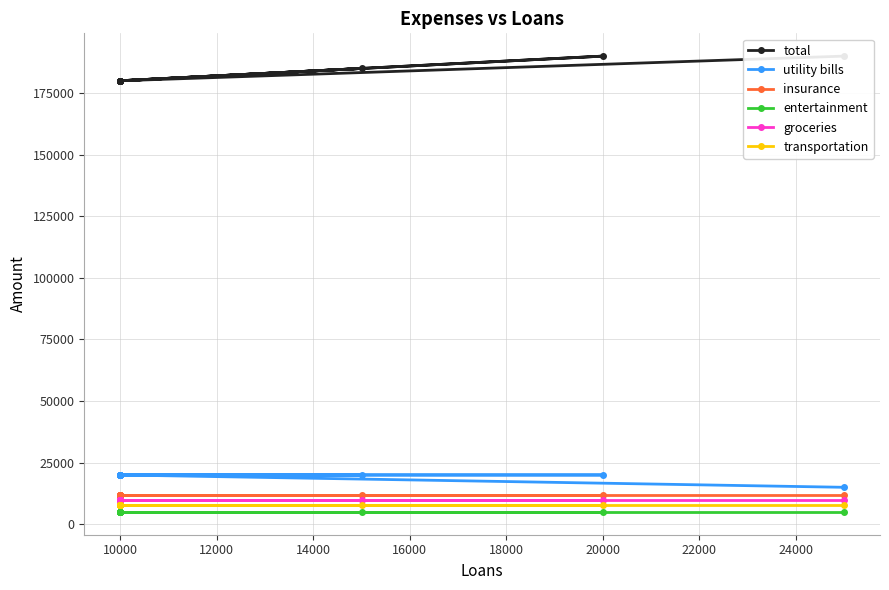

True or false: insurance and groceries intersect in this chart.

False